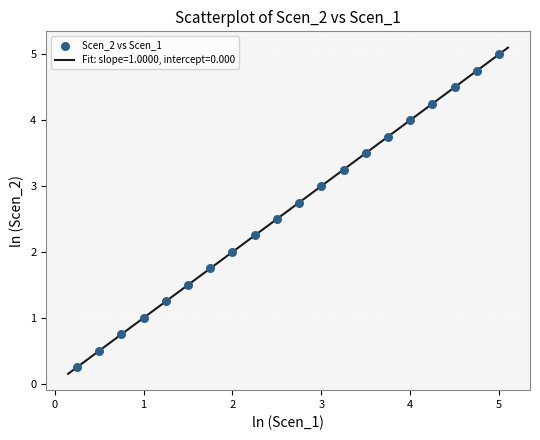

What is the greatest value displayed?

5.1